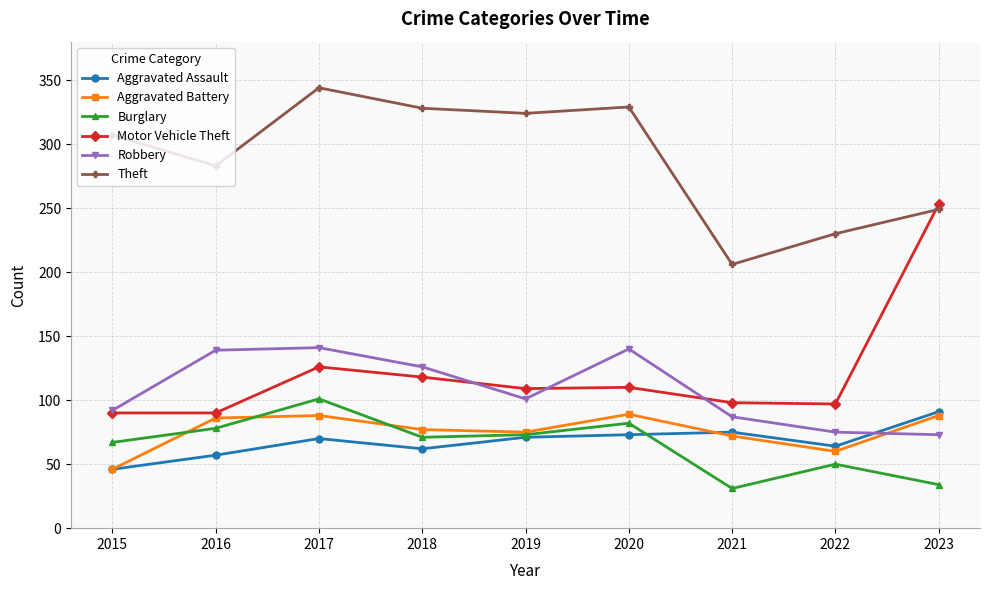

What are all the series names shown in the legend?

Aggravated Assault, Aggravated Battery, Burglary, Motor Vehicle Theft, Robbery, Theft